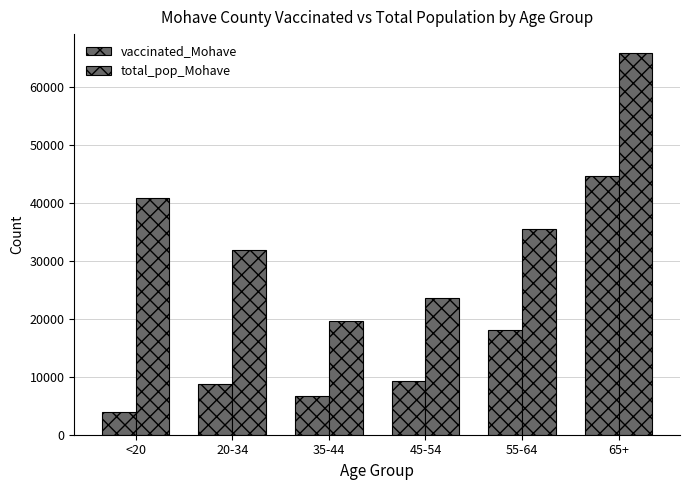

Reading left to right, extract all data points from this chart.

vaccinated_Mohave: <20=3945	20-34=8748	35-44=6757	45-54=9253	55-64=18032	65+=44552
total_pop_Mohave: <20=40777	20-34=31783	35-44=19550	45-54=23629	55-64=35466	65+=65780